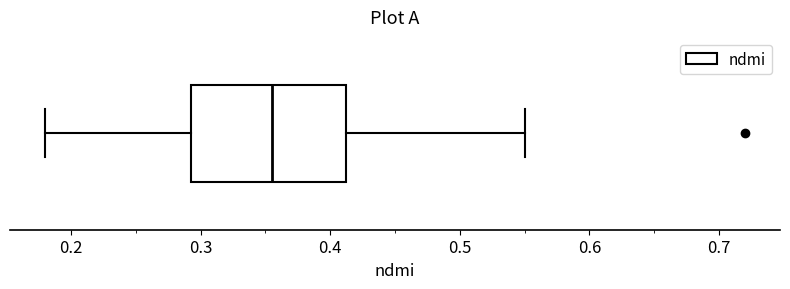

Read this box plot against the x-axis: the position of the median line, the range covered by the box, and the ends of both whiskers. The values are not printed on the chart, so give them approximately, as read against the axis.

median 0.36, box 0.29 to 0.41, whiskers 0.18 to 0.55